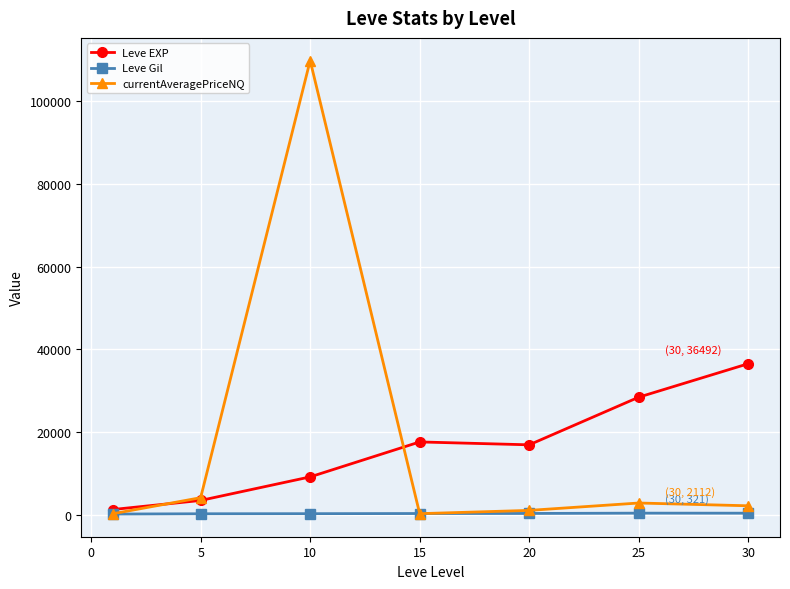

Which series has the widest spread of values?

currentAveragePriceNQ